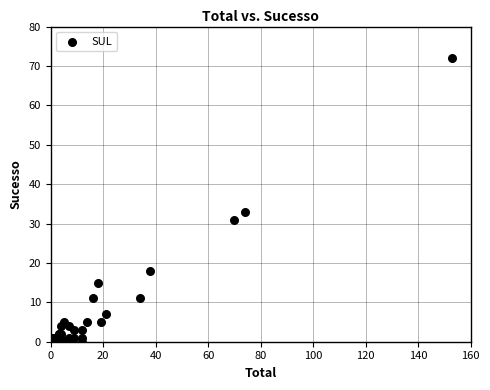

What Y value in the scatter plot is closest to 36?

33